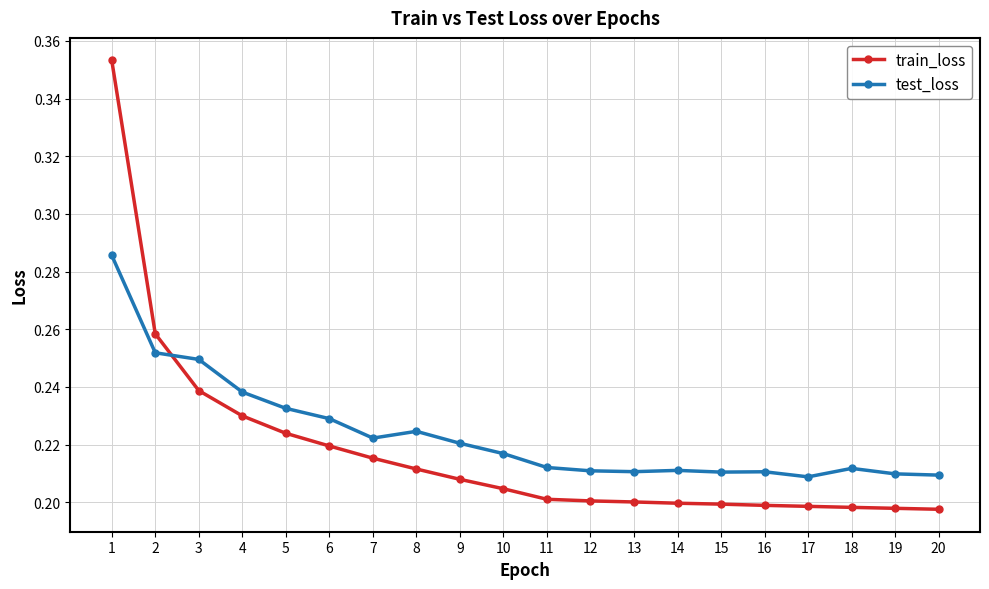

How many train_loss values are between 0 and 1?

20